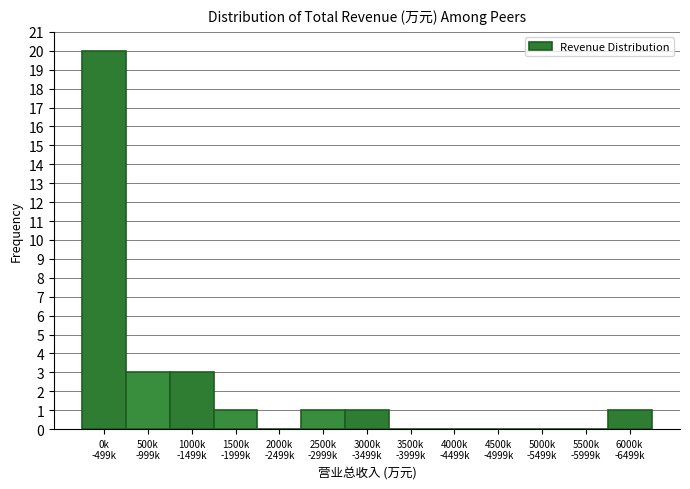

What is the greatest value displayed?

20